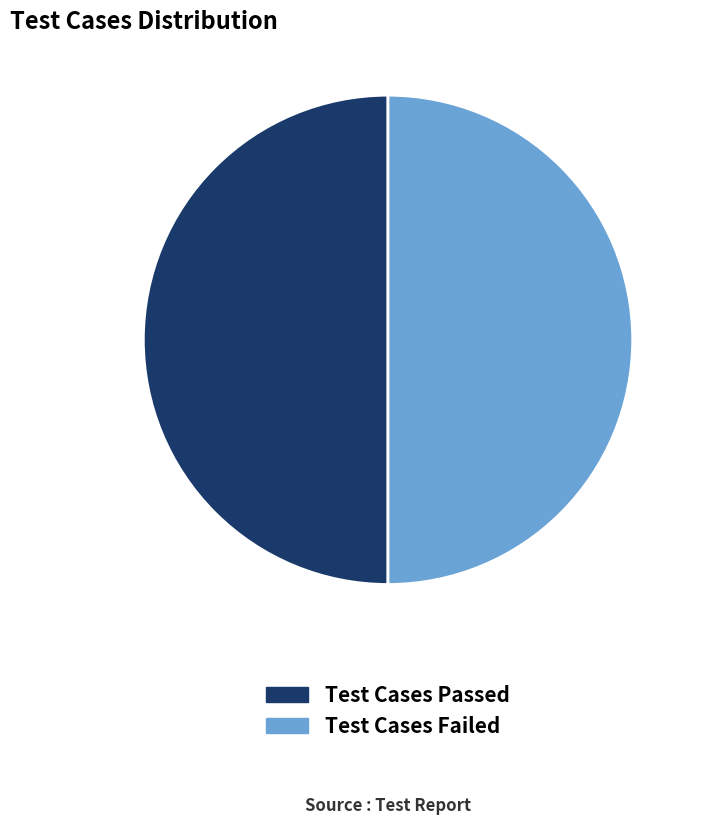

Is it true that Test Cases Passed is 39% of the pie?

False